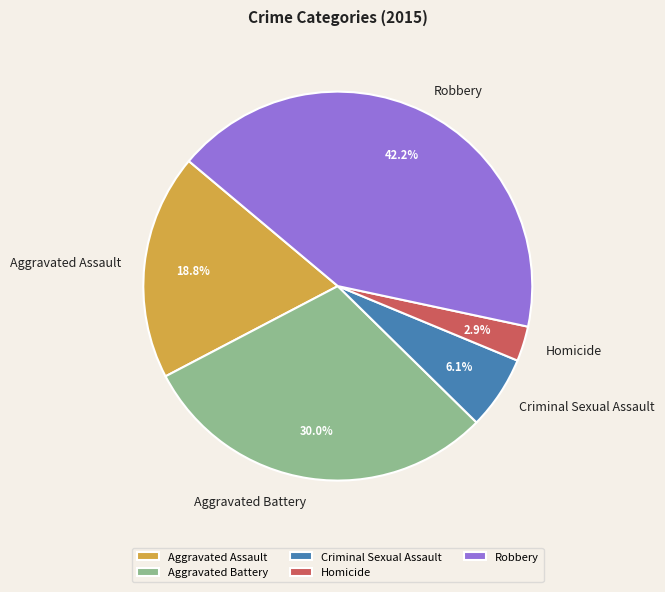

True or false: Criminal Sexual Assault accounts for 6% of the total.

True